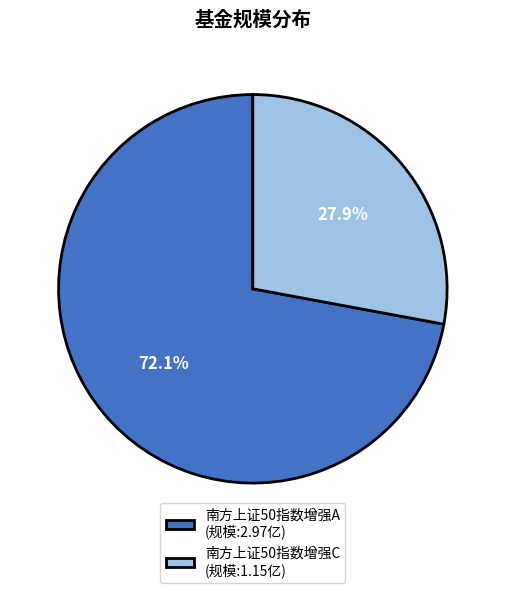

Combined, do 南方上证50指数增强C and 南方上证50指数增强A account for over 50%?

Yes